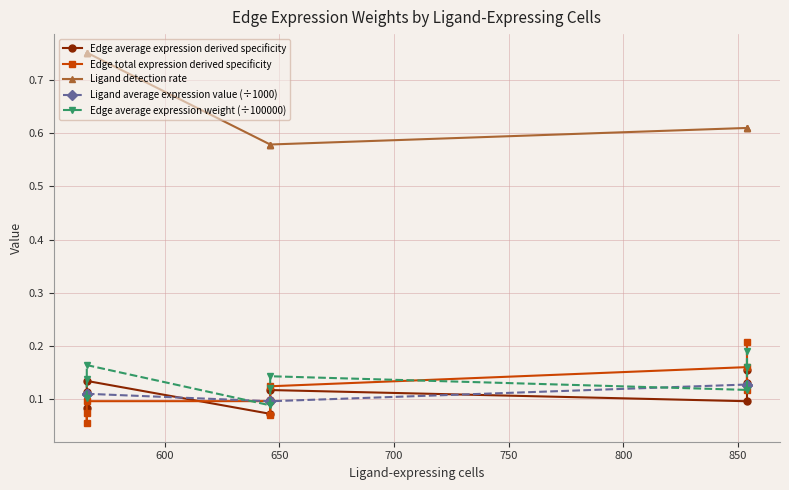

True or false: Edge average expression derived specificity and Ligand detection rate intersect in this chart.

False